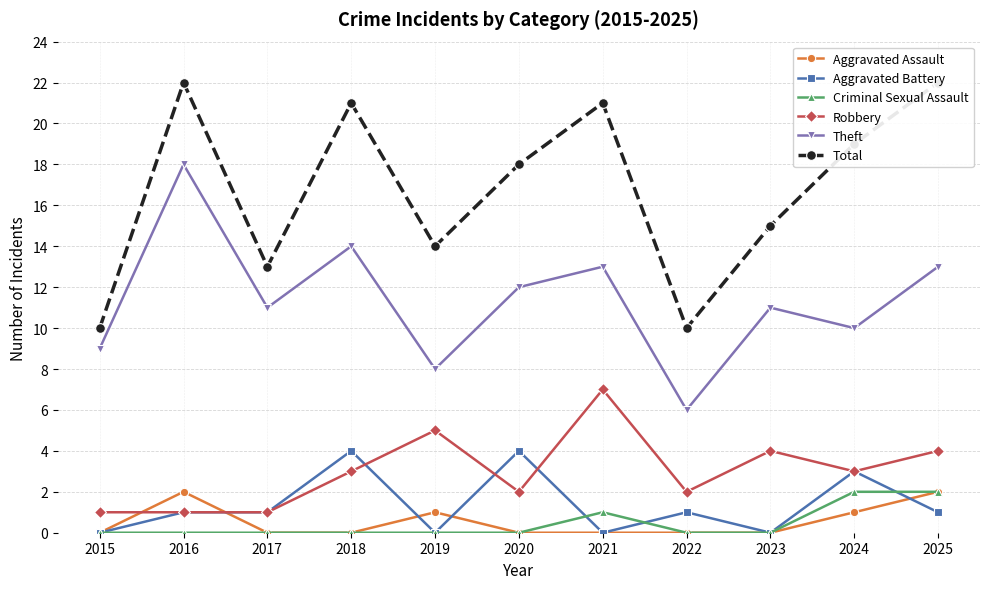

How many data points does each series have?

11